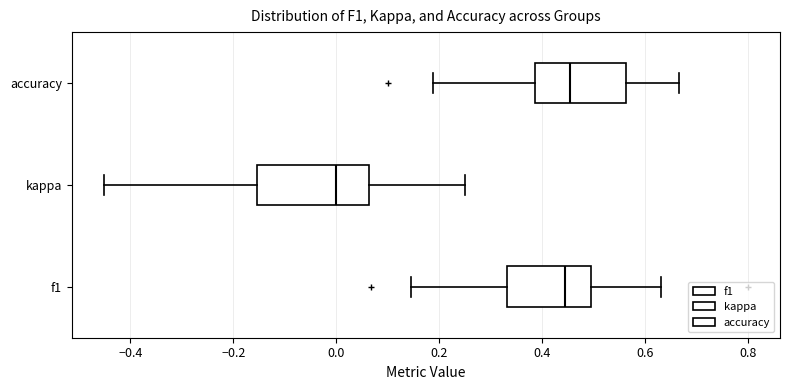

Reading bottom to top, transcribe this box plot: for each box, give where its median line is, the range the box spans, and where its two whiskers end, as read against the x-axis. The values are not printed on the chart, so give them approximately, as read against the axis.

f1: median 0.44, box 0.34 to 0.50, whiskers 0.14 to 0.64
kappa: median 0.00, box -0.16 to 0.06, whiskers -0.46 to 0.26
accuracy: median 0.46, box 0.38 to 0.56, whiskers 0.18 to 0.66